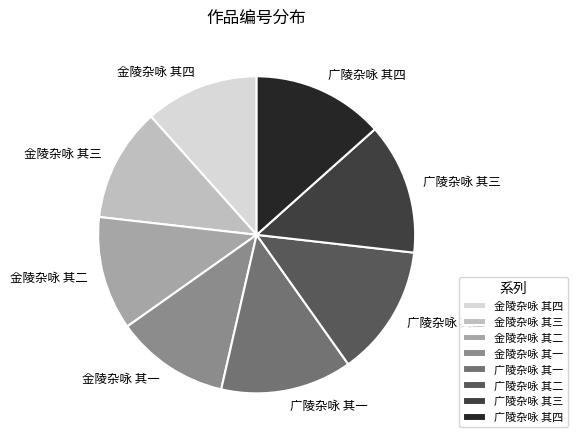

Combined, do 金陵杂咏 其一 and 广陵杂咏 其四 account for over 50%?

No